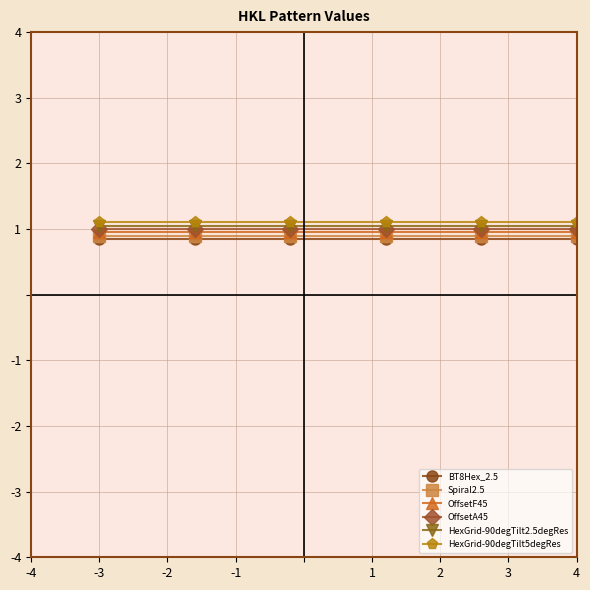

Does the chart have visible grid lines?

Yes